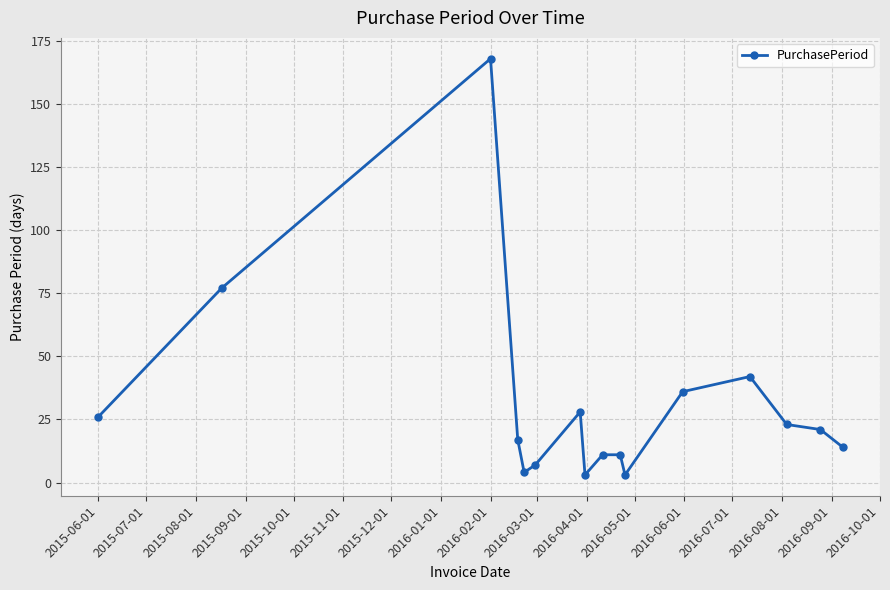

True or false: the data has more than 0 interior local peaks.

True